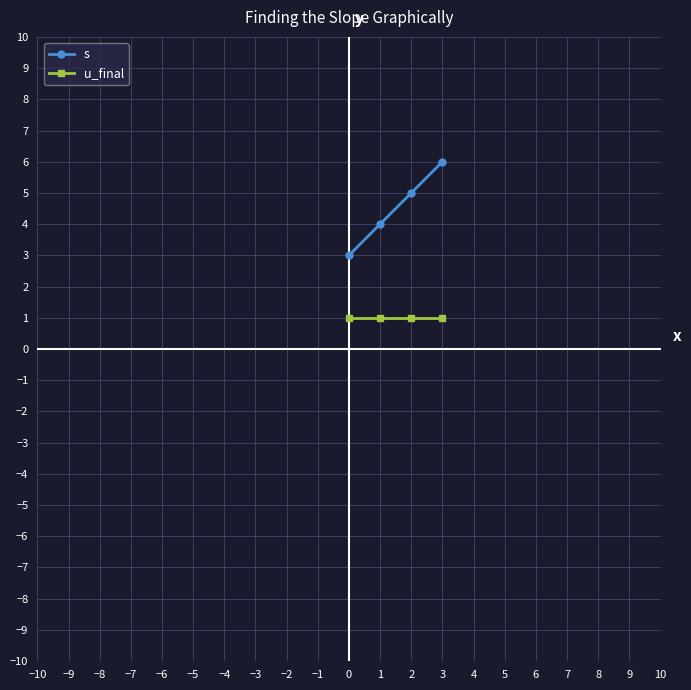

True or false: u_final has more than 2 interior local peaks.

False